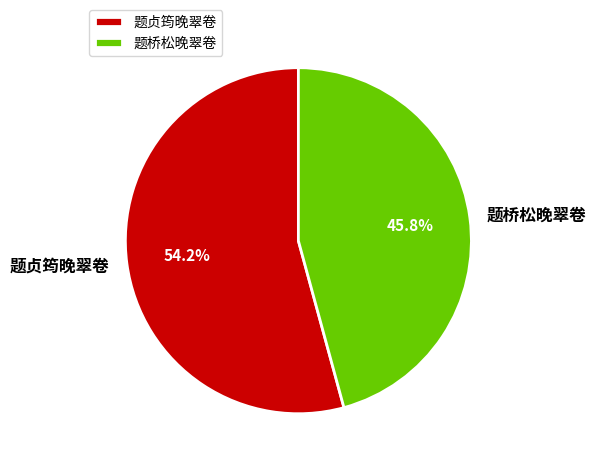

To the nearest percent, what is the difference between the 题桥松晚翠卷 and 题贞筠晚翠卷 slice percentages?

8%